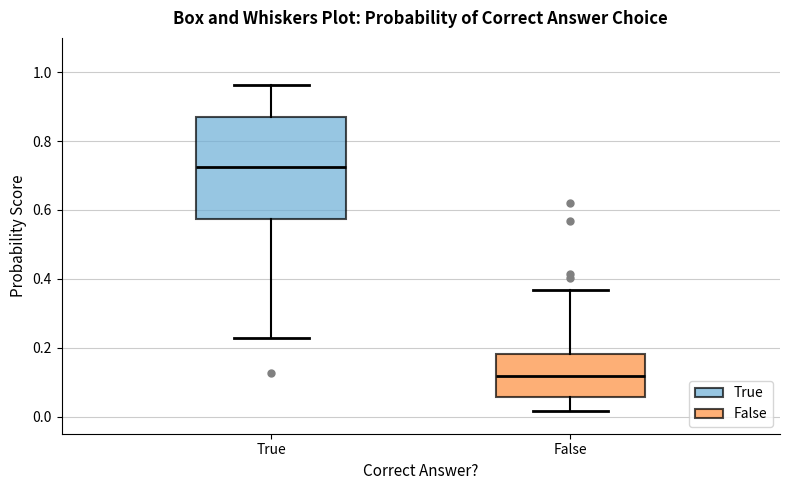

Where is the lower edge of the box for False on the y-axis? The values are not printed on the chart, so give them approximately, as read against the axis.

0.06